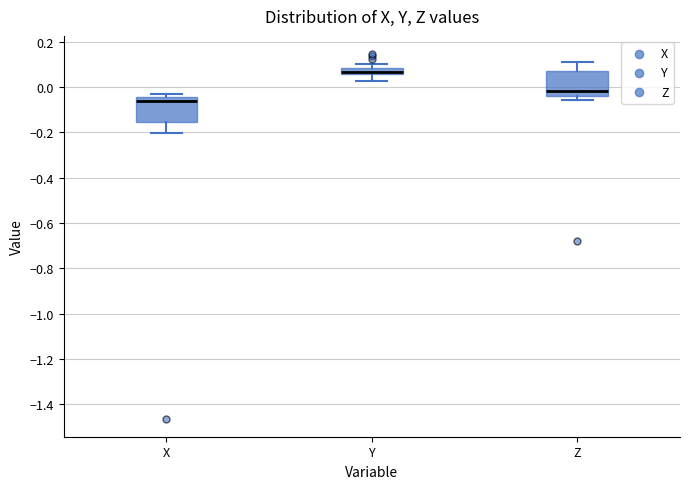

Where is the upper edge of the box for Y on the y-axis? The values are not printed on the chart, so give them approximately, as read against the axis.

0.08